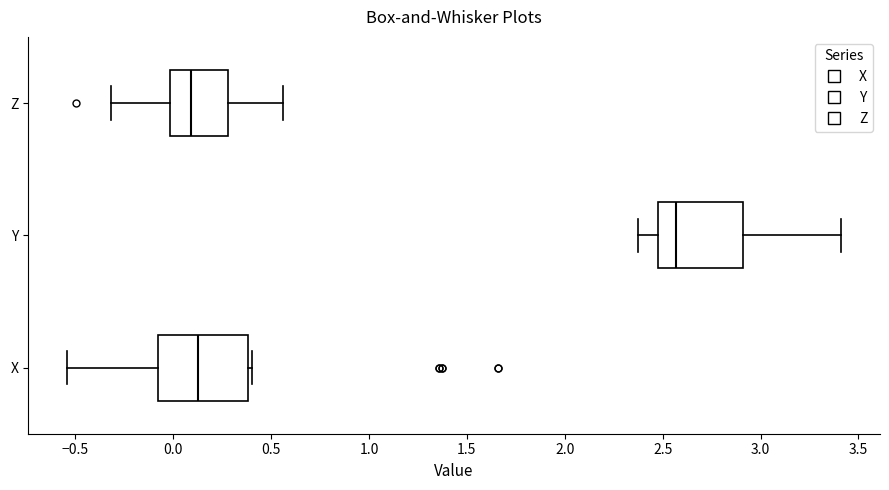

Reading bottom to top, transcribe this box plot: for each box, give where its median line is, the range the box spans, and where its two whiskers end, as read against the x-axis. The values are not printed on the chart, so give them approximately, as read against the axis.

X: median 0.15, box -0.10 to 0.40, whiskers -0.55 to 0.40 (just right of the box's right edge)
Y: median 2.55, box 2.50 to 2.90, whiskers 2.35 to 3.40
Z: median 0.10, box 0.00 to 0.30, whiskers -0.30 to 0.55